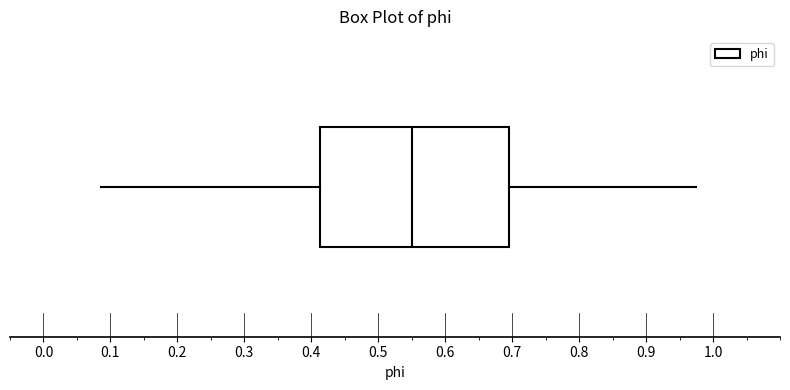

Read this box plot against the x-axis: the position of the median line, the range covered by the box, and the ends of both whiskers. The values are not printed on the chart, so give them approximately, as read against the axis.

median 0.55, box 0.41 to 0.70, whiskers 0.09 to 0.97